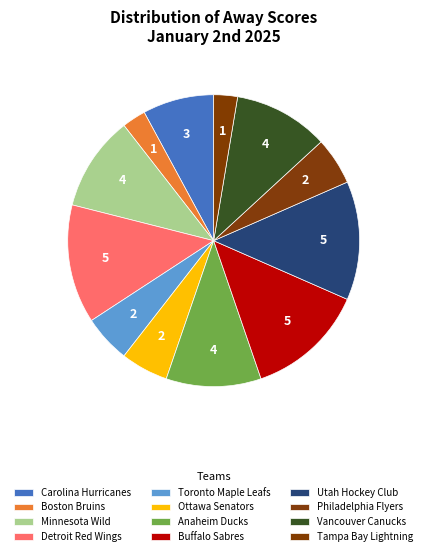

Count the number of slices in the pie.

12